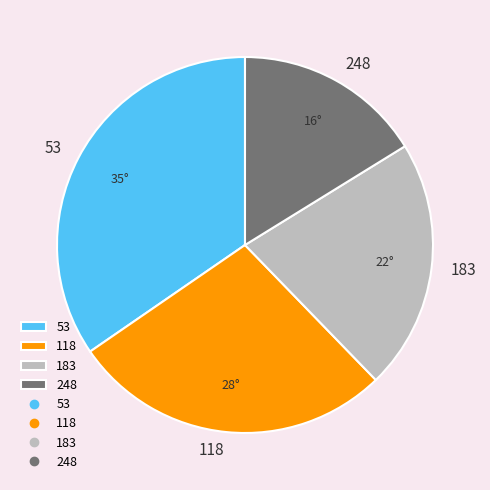

Is there a majority slice in this chart?

No